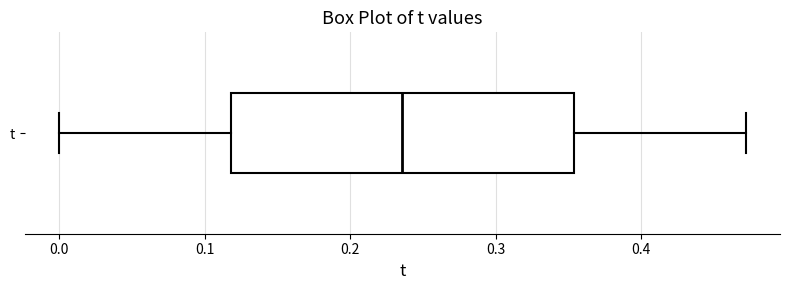

Read this box plot against the x-axis: the position of the median line, the range covered by the box, and the ends of both whiskers. The values are not printed on the chart, so give them approximately, as read against the axis.

median 0.24, box 0.12 to 0.35, whiskers 0.00 to 0.47